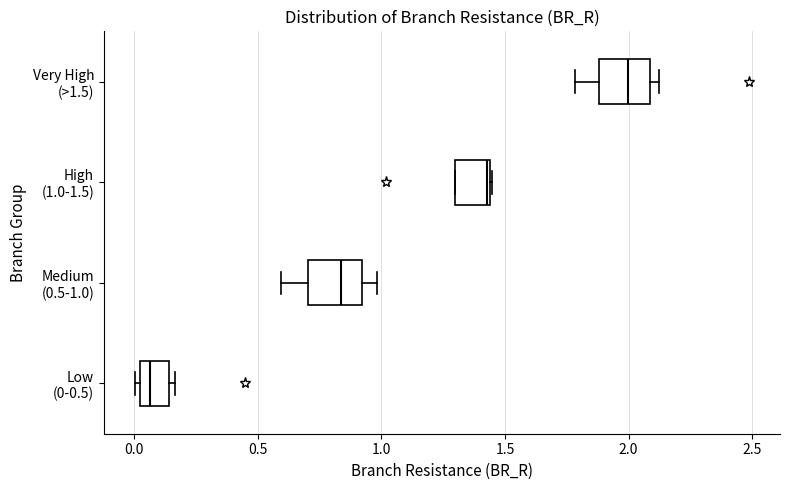

Reading bottom to top, transcribe this box plot: for each box, give where its median line is, the range the box spans, and where its two whiskers end, as read against the x-axis. The values are not printed on the chart, so give them approximately, as read against the axis.

Low (0-0.5): median 0.05, box 0.00 to 0.15, whiskers 0.00 (just left of the box's left edge) to 0.15 (just right of the box's right edge)
Medium (0.5-1.0): median 0.85, box 0.70 to 0.90, whiskers 0.60 to 1.00
High (1.0-1.5): median 1.45, box 1.30 to 1.45, whiskers 1.30 to 1.45
Very High (>1.5): median 2.00, box 1.90 to 2.10, whiskers 1.80 to 2.10 (just right of the box's right edge)